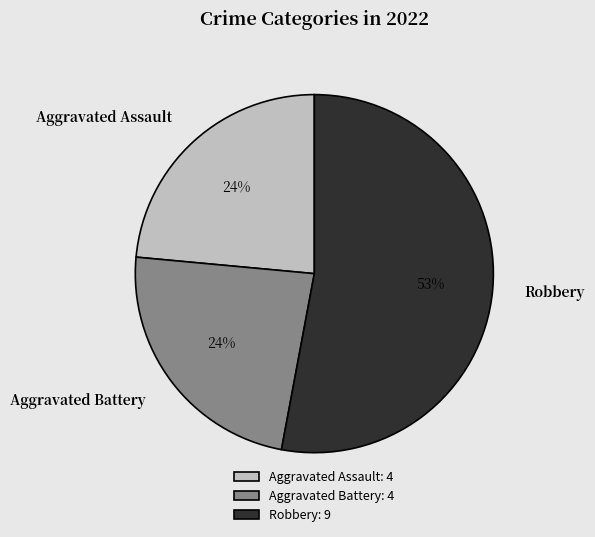

To the nearest percent, what portion does Aggravated Assault represent?

24%